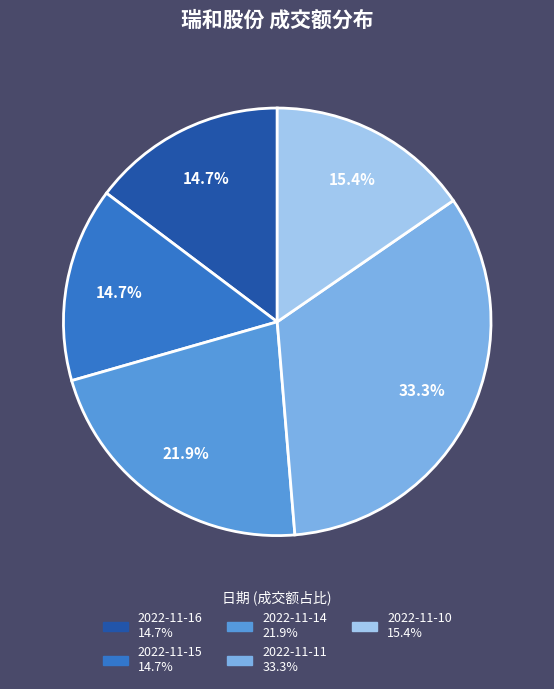

What is the ratio of the value at 2022-11-14 to the value at 2022-11-15?

1.5